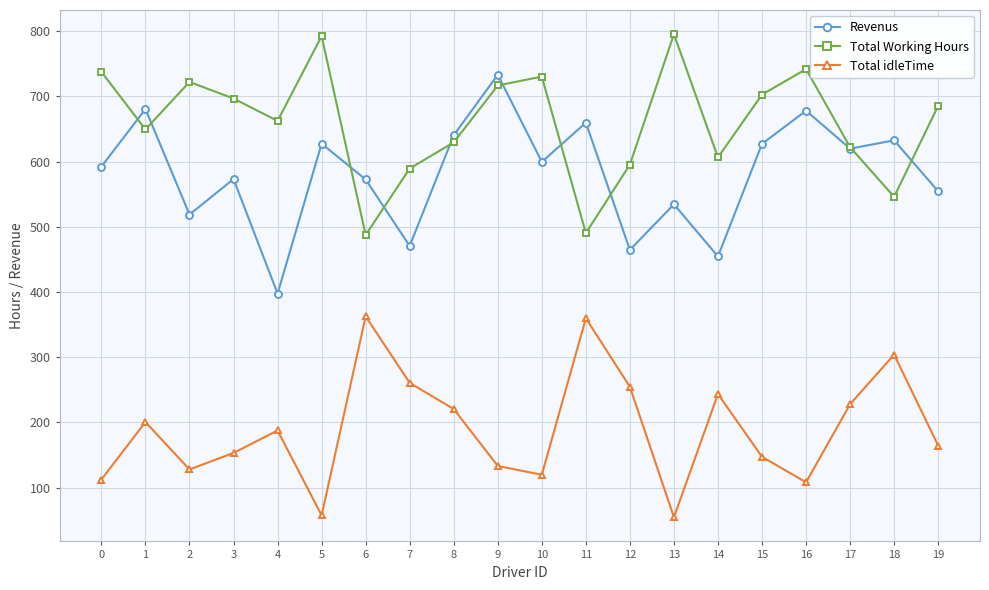

True or false: Revenus and Total idleTime cross at least once.

False